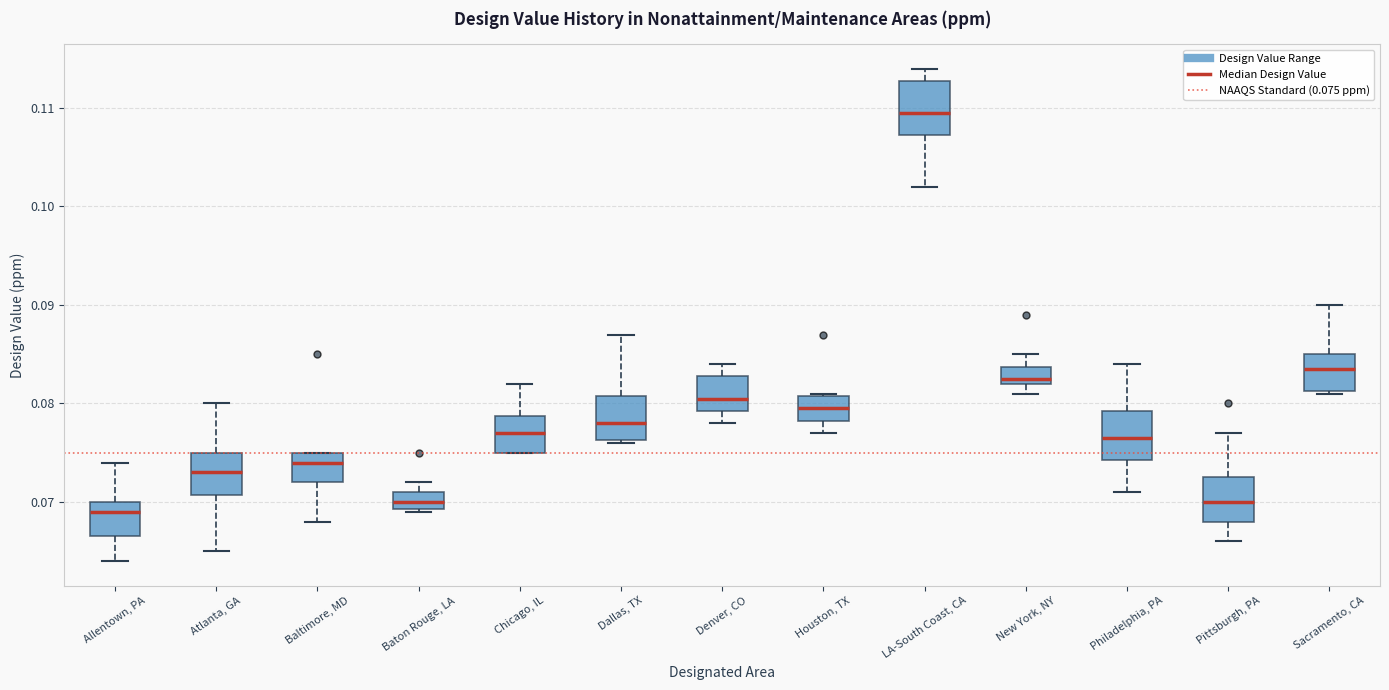

Reading left to right, transcribe this box plot: for each box, give where its median line is, the range the box spans, and where its two whiskers end, as read against the y-axis. The values are not printed on the chart, so give them approximately, as read against the axis.

Allentown, PA: median 0.069, box 0.067 to 0.070, whiskers 0.064 to 0.074
Atlanta, GA: median 0.073, box 0.071 to 0.075, whiskers 0.065 to 0.080
Baltimore, MD: median 0.074, box 0.072 to 0.075, whiskers 0.068 to 0.075
Baton Rouge, LA: median 0.070, box 0.069 to 0.071, whiskers 0.069 to 0.072
Chicago, IL: median 0.077, box 0.075 to 0.079, whiskers 0.075 to 0.082
Dallas, TX: median 0.078, box 0.076 to 0.081, whiskers 0.076 to 0.087
Denver, CO: median 0.081, box 0.079 to 0.083, whiskers 0.078 to 0.084
Houston, TX: median 0.080, box 0.078 to 0.081, whiskers 0.077 to 0.081
LA-South Coast, CA: median 0.110, box 0.107 to 0.113, whiskers 0.102 to 0.114
New York, NY: median 0.083, box 0.082 to 0.084, whiskers 0.081 to 0.085
Philadelphia, PA: median 0.077, box 0.074 to 0.079, whiskers 0.071 to 0.084
Pittsburgh, PA: median 0.070, box 0.068 to 0.073, whiskers 0.066 to 0.077
Sacramento, CA: median 0.084, box 0.081 to 0.085, whiskers 0.081 to 0.090